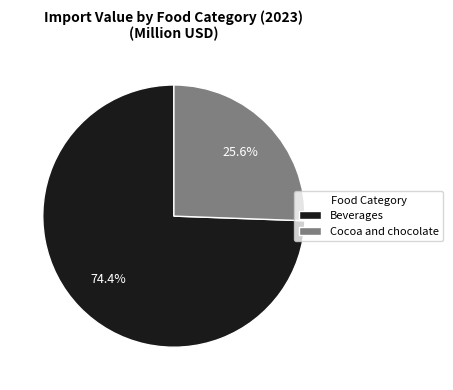

How many slices are in this pie chart?

2